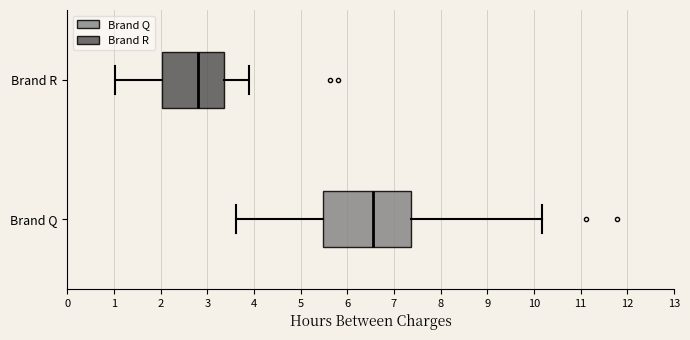

Where does the right whisker of the box for Brand Q end on the x-axis? The values are not printed on the chart, so give them approximately, as read against the axis.

10.2